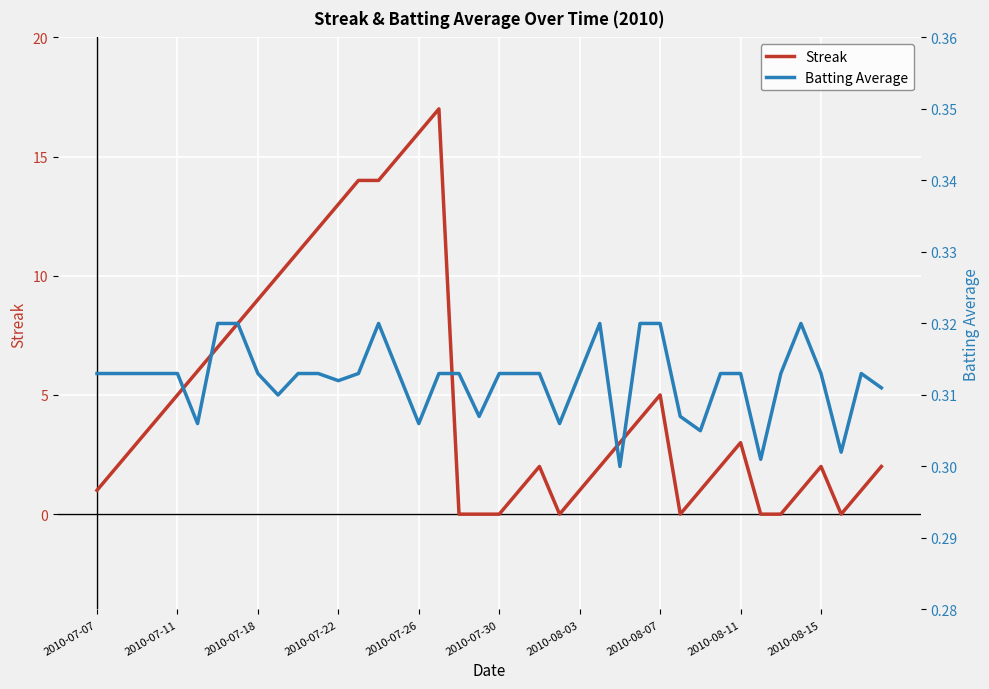

True or false: Streak has a value of 7 at 2010-07-30.

False